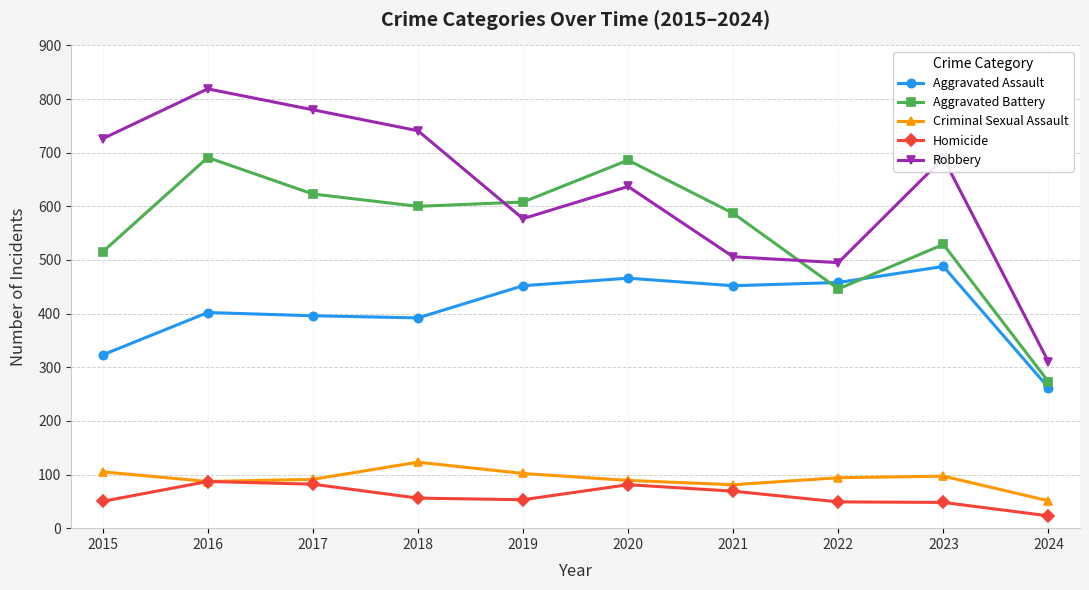

Is it true that Criminal Sexual Assault equals 81 at 2021?

True